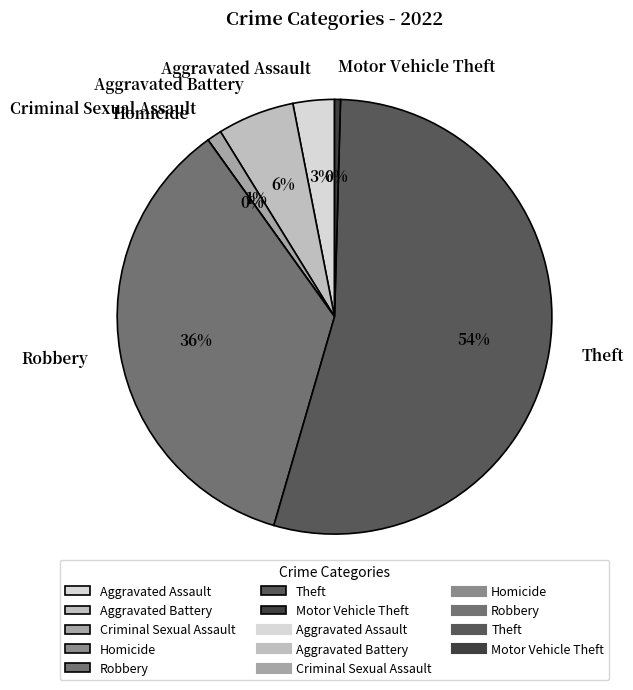

What is the smallest slice in the pie chart?

Homicide